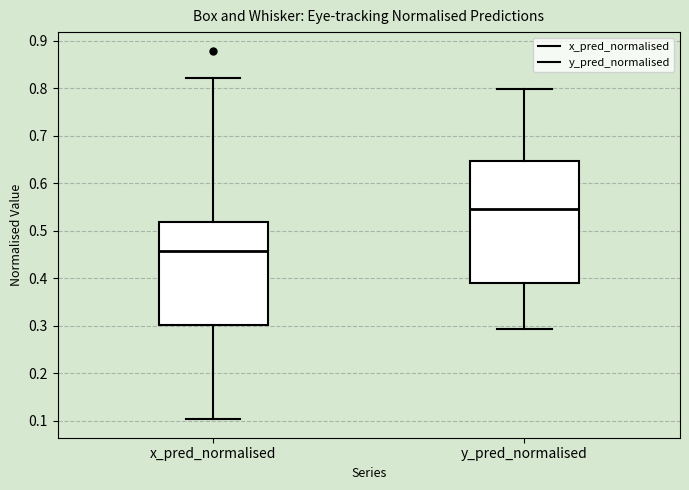

Which box's median line is the highest?

y_pred_normalised